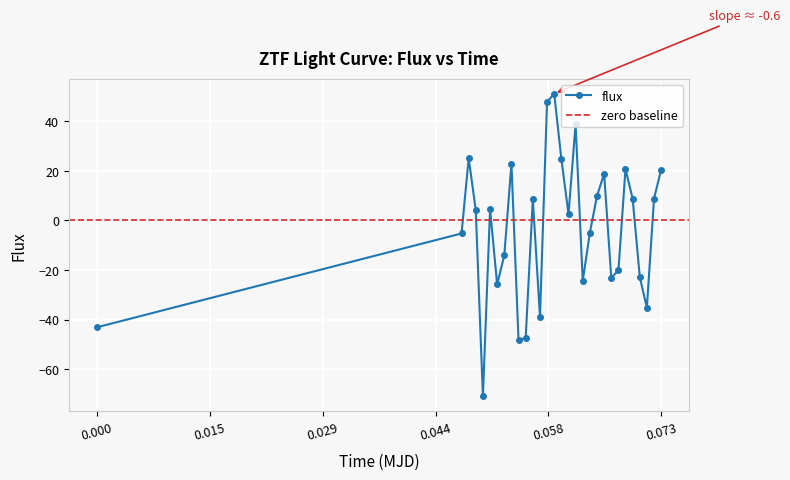

In flux, how many points are lower than both neighbors (excluding endpoints)?

8